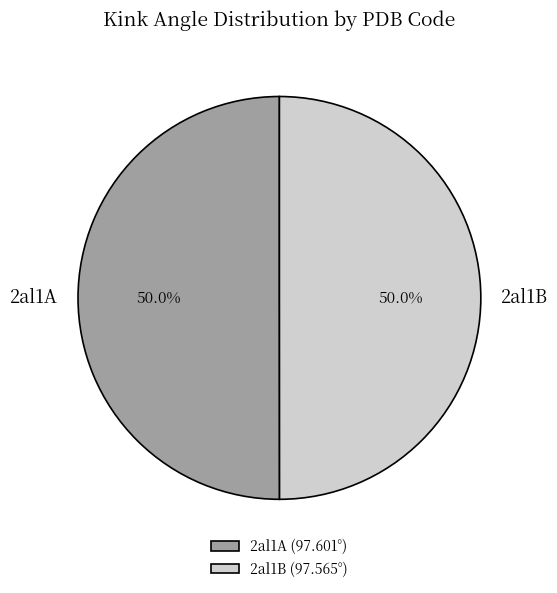

What percentage is NOT represented by 2al1B?

50.0%